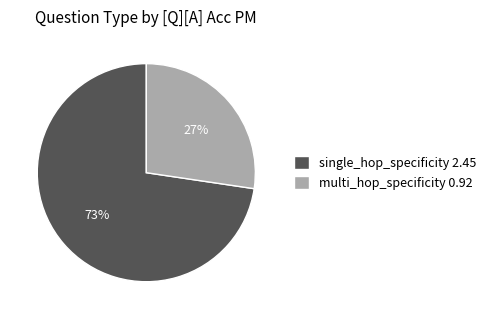

Between multi_hop_specificity and single_hop_specificity, which is larger?

single_hop_specificity